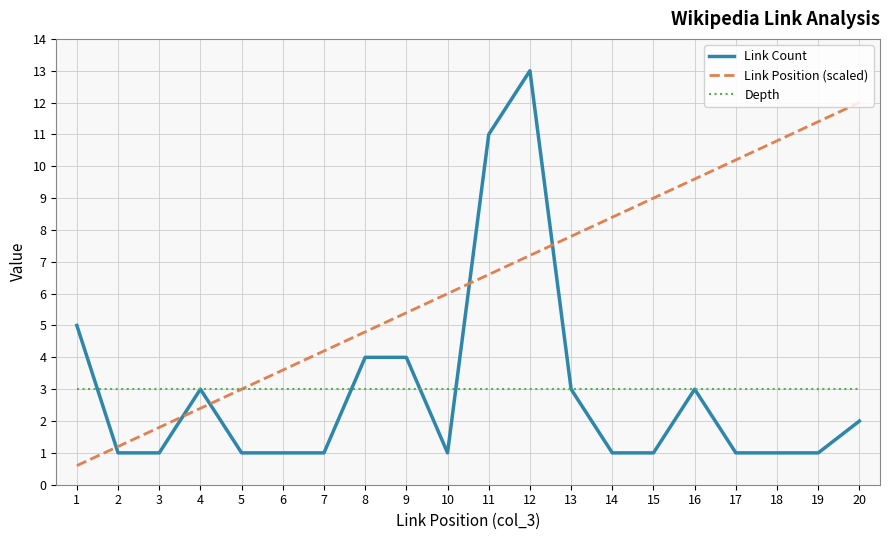

What are all the series names shown in the legend?

Link Count, Link Position (scaled), Depth